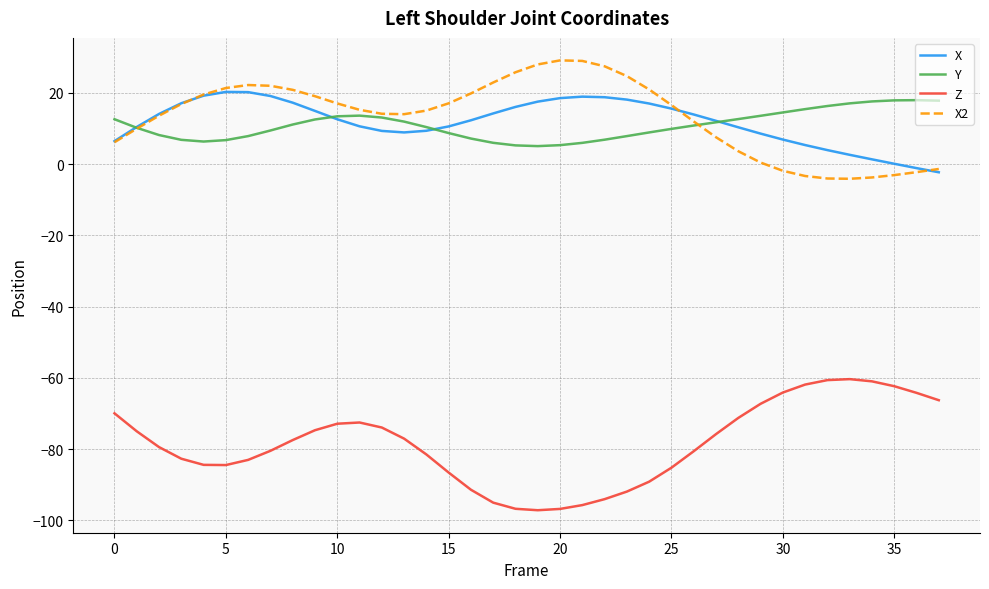

What is the sum of all Y values?

414.9